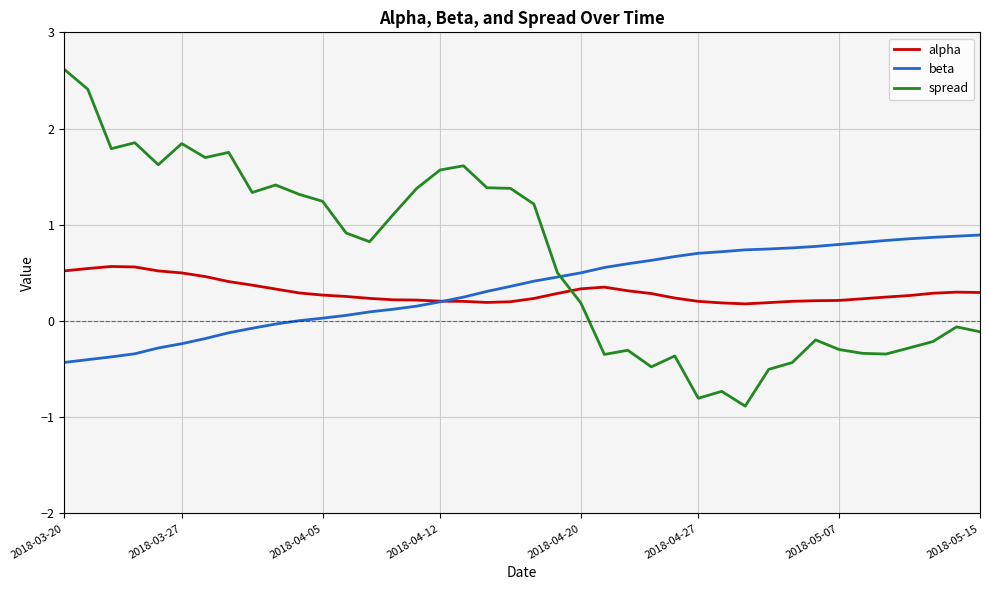

Which series has the largest total across all categories?

spread